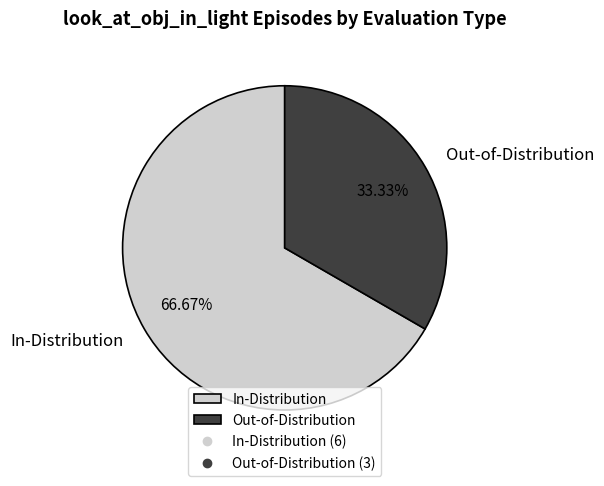

What is the ratio of the value at Out-of-Distribution to the value at In-Distribution?

0.5